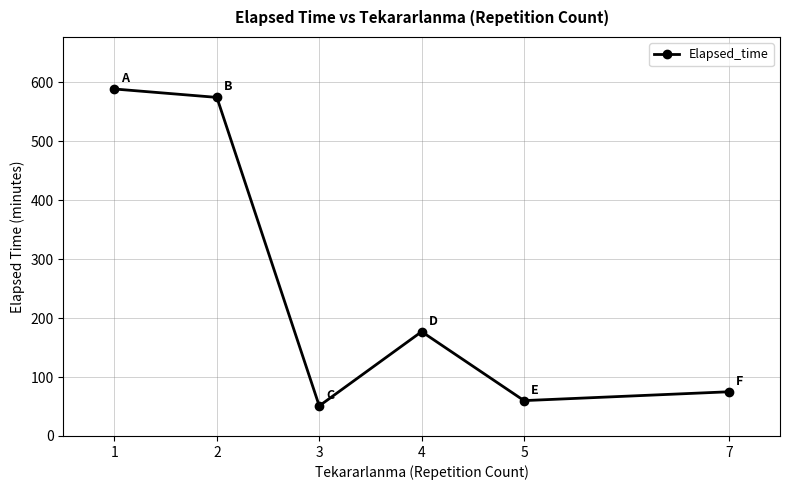

What is the average value?

254.4